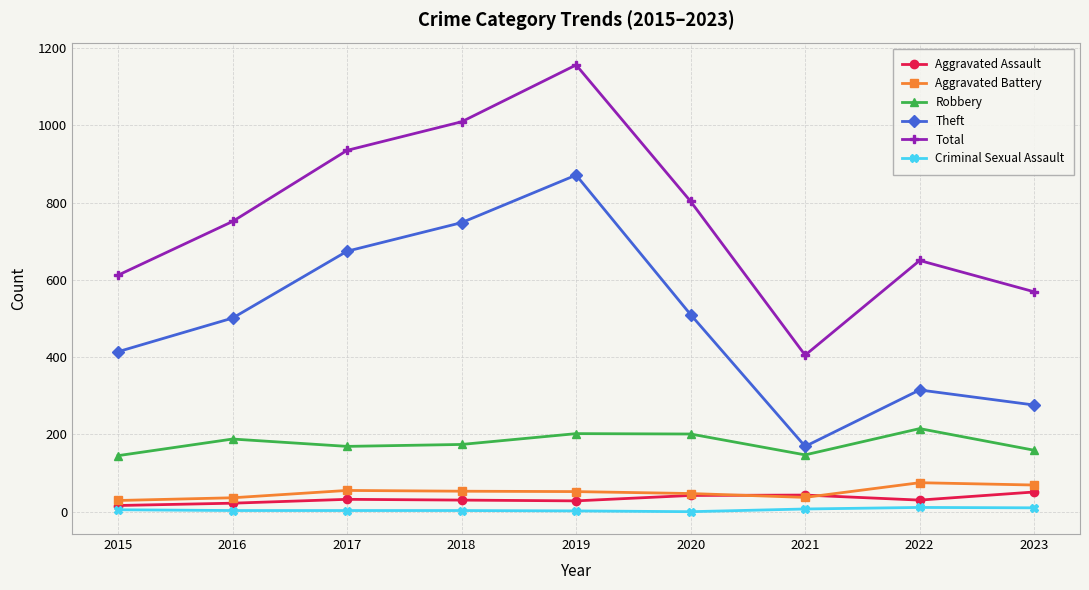

What is the greatest value displayed?

1156